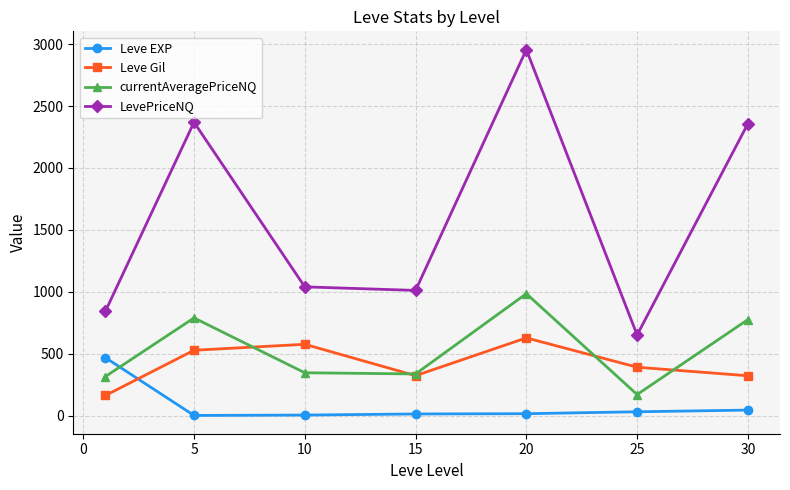

How many interior local peaks does the currentAveragePriceNQ series have?

2